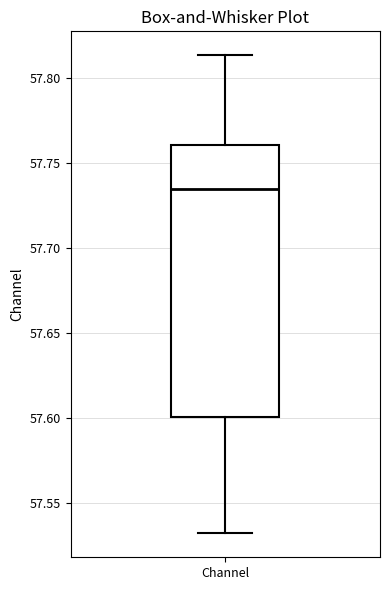

Read this box plot against the y-axis: the position of the median line, the range covered by the box, and the ends of both whiskers. The values are not printed on the chart, so give them approximately, as read against the axis.

median 57.735, box 57.600 to 57.760, whiskers 57.530 to 57.815